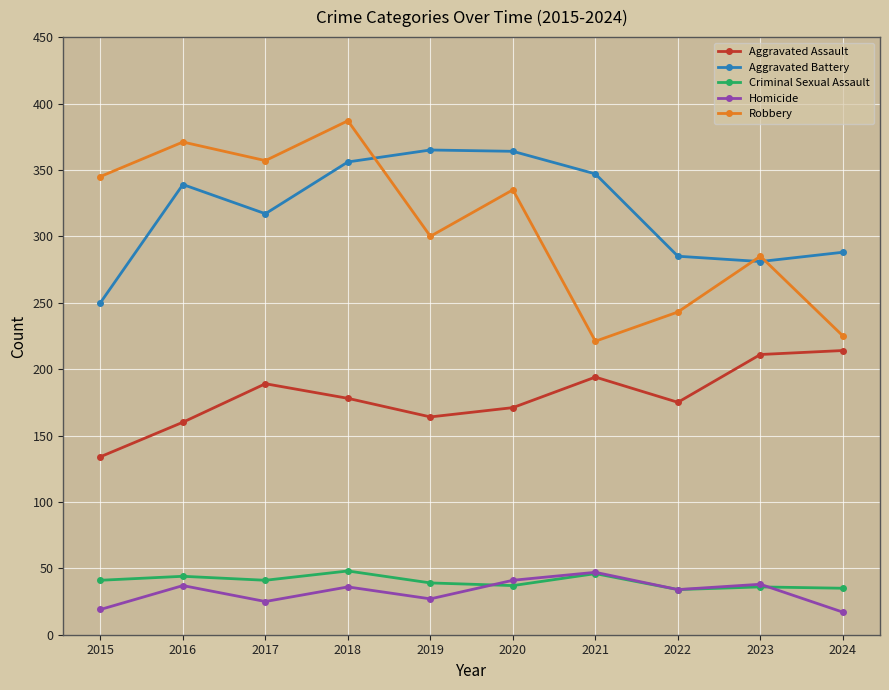

What is the smallest value displayed?

17